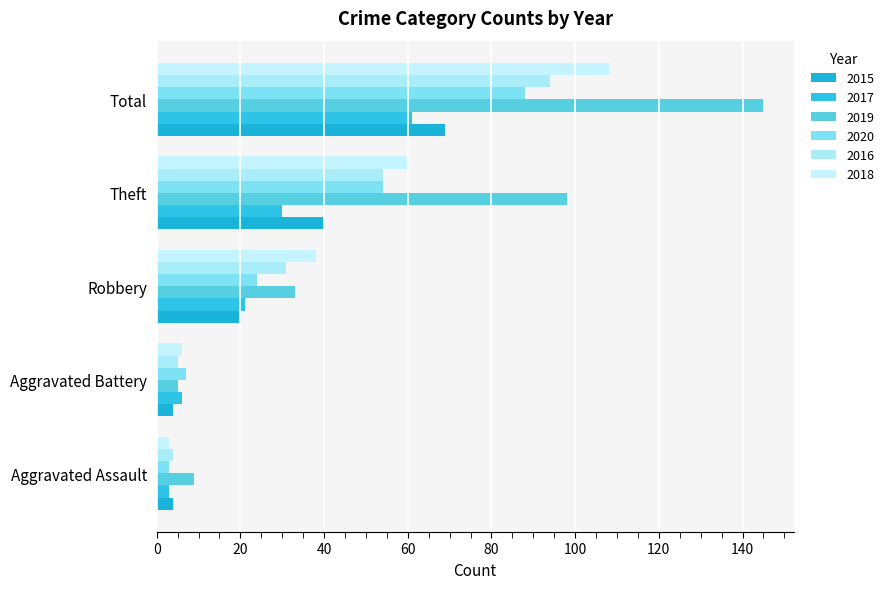

What is the label of the 2nd bar from the right?

Theft